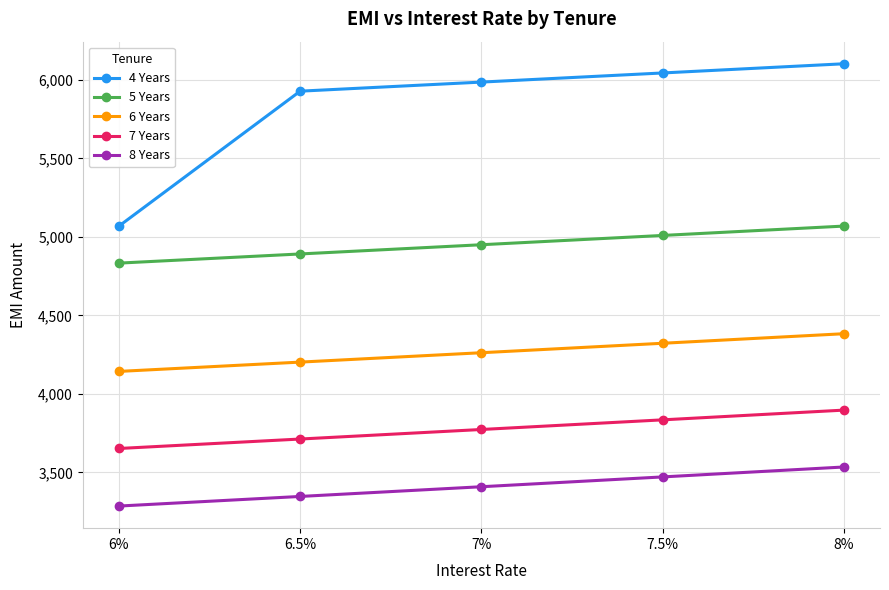

The 5 Years series shows 4891.5 at 6.5%. True or false?

True